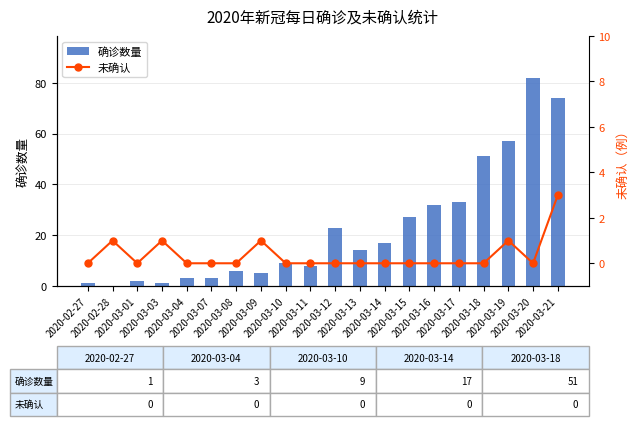

At how many categories does at least one series exceed 34?

4